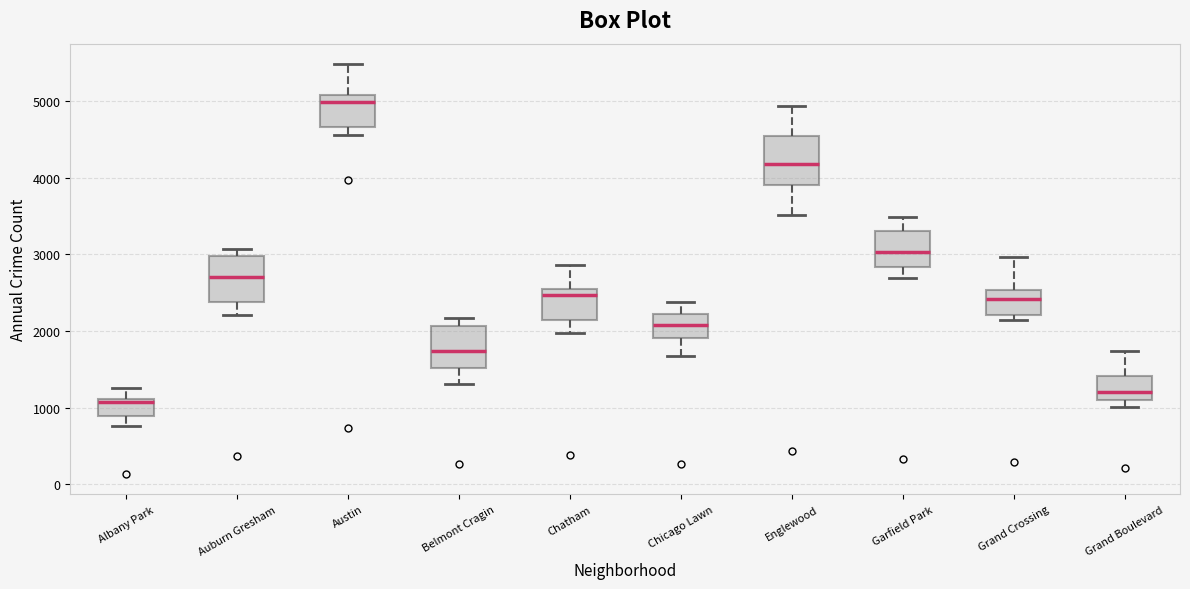

Reading left to right, transcribe this box plot: for each box, give where its median line is, the range the box spans, and where its two whiskers end, as read against the y-axis. The values are not printed on the chart, so give them approximately, as read against the axis.

Albany Park: median 1100 (just below the box's upper edge), box 900 to 1100, whiskers 800 to 1300
Auburn Gresham: median 2700, box 2400 to 3000, whiskers 2200 to 3100
Austin: median 5000, box 4700 to 5100, whiskers 4600 to 5500
Belmont Cragin: median 1700, box 1500 to 2100, whiskers 1300 to 2200
Chatham: median 2500 (just below the box's upper edge), box 2100 to 2500, whiskers 2000 to 2900
Chicago Lawn: median 2100, box 1900 to 2200, whiskers 1700 to 2400
Englewood: median 4200, box 3900 to 4500, whiskers 3500 to 4900
Garfield Park: median 3000, box 2800 to 3300, whiskers 2700 to 3500
Grand Crossing: median 2400, box 2200 to 2500, whiskers 2100 to 3000
Grand Boulevard: median 1200, box 1100 to 1400, whiskers 1000 to 1700